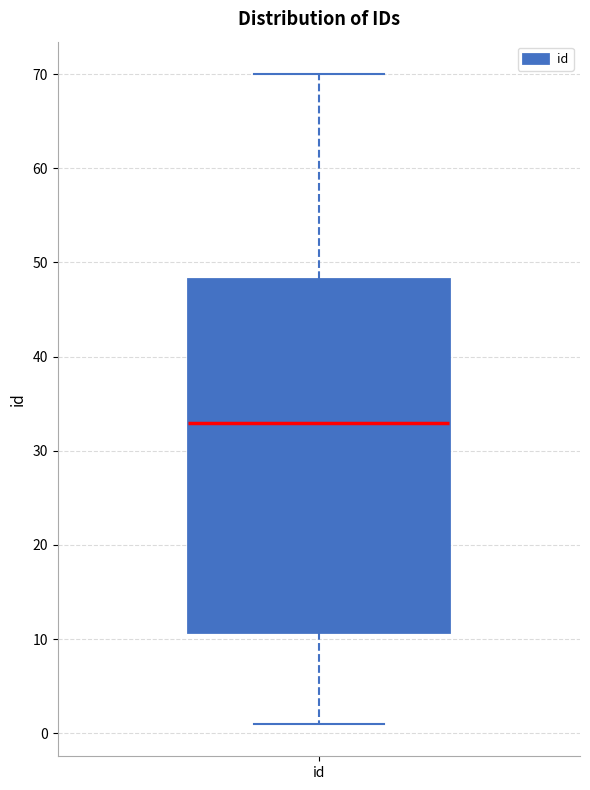

Transcribe this box plot: give where the median line is, the range the box spans, and where the two whiskers end, as read against the y-axis. The values are not printed on the chart, so give them approximately, as read against the axis.

median 33, box 11 to 48, whiskers 1 to 70